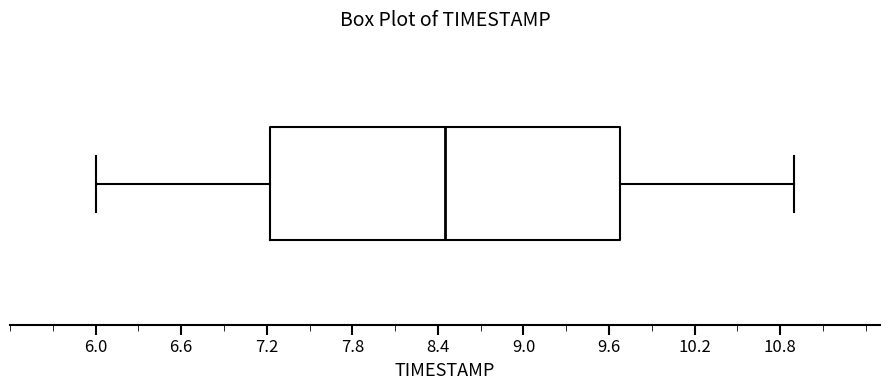

Read this box plot against the x-axis: the position of the median line, the range covered by the box, and the ends of both whiskers. The values are not printed on the chart, so give them approximately, as read against the axis.

median 8.5, box 7.2 to 9.7, whiskers 6.0 to 10.9